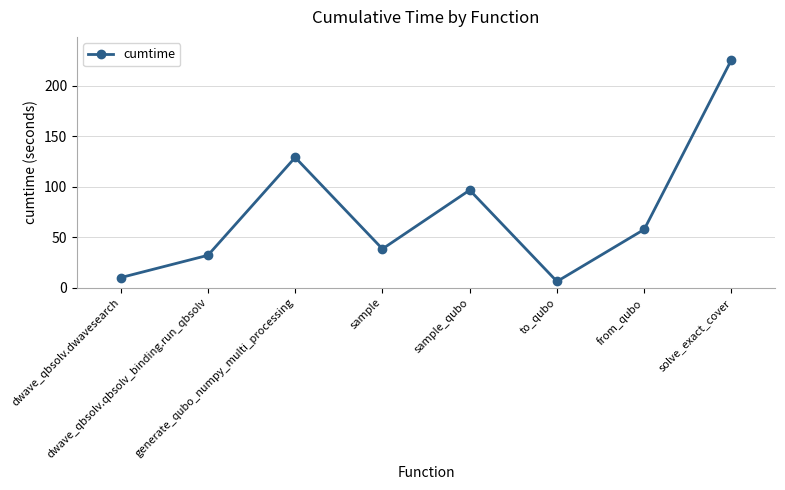

What position from the right is sample_qubo?

4